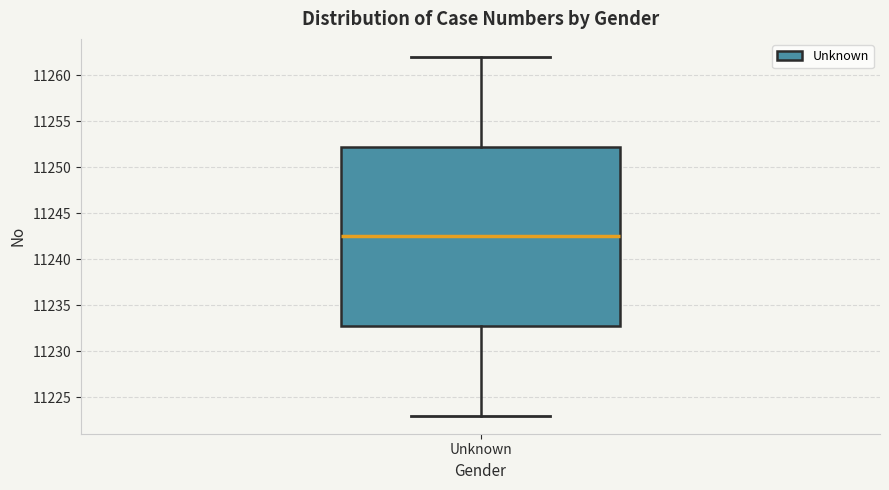

Where is the lower edge of the box for Unknown on the y-axis? The values are not printed on the chart, so give them approximately, as read against the axis.

11233.0